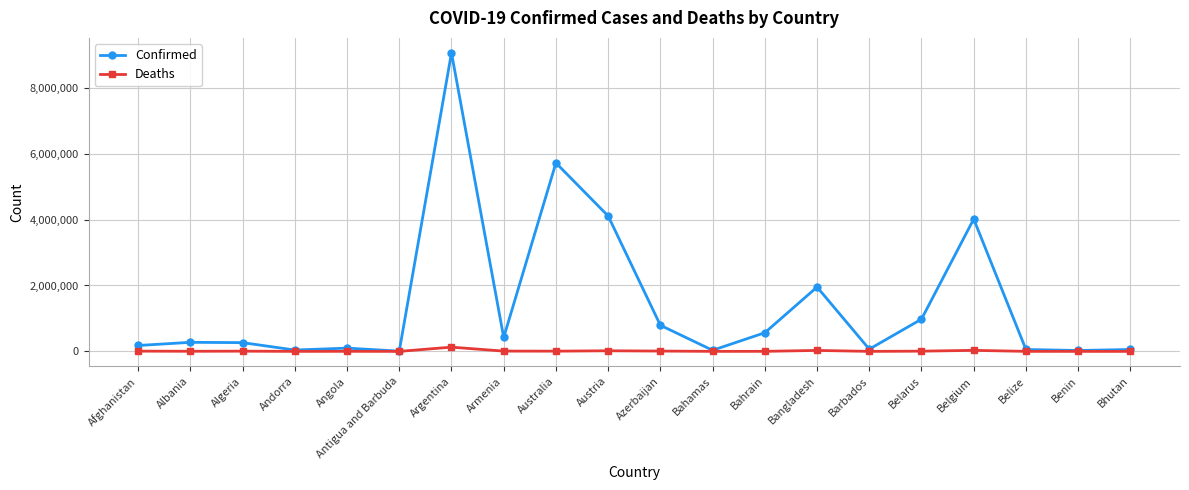

How many values in the Confirmed series are below 274828?

10